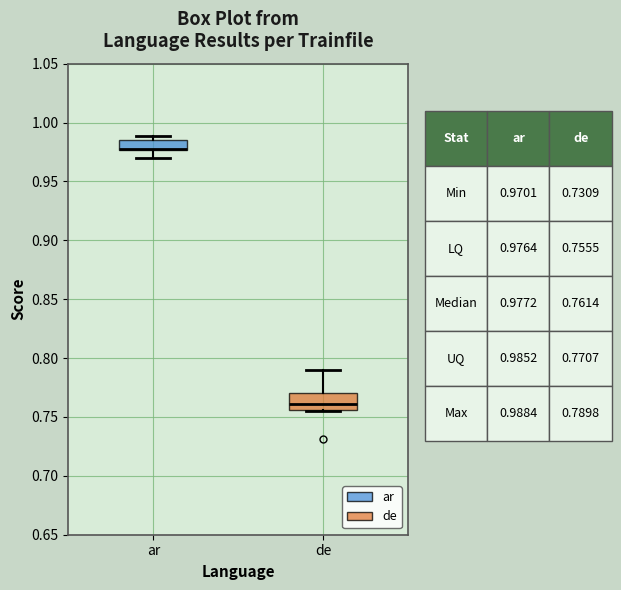

Which box is the tallest, from its lower edge to its upper edge?

de